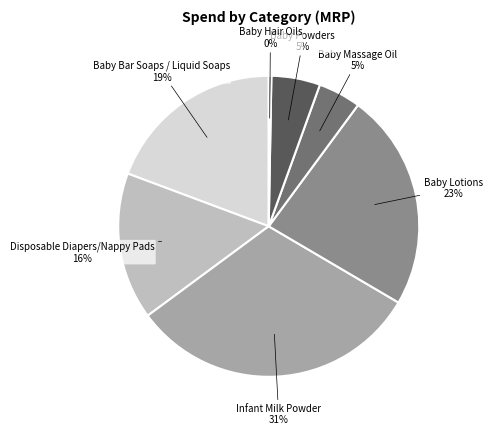

To the nearest percent, what is the average slice percentage?

14%